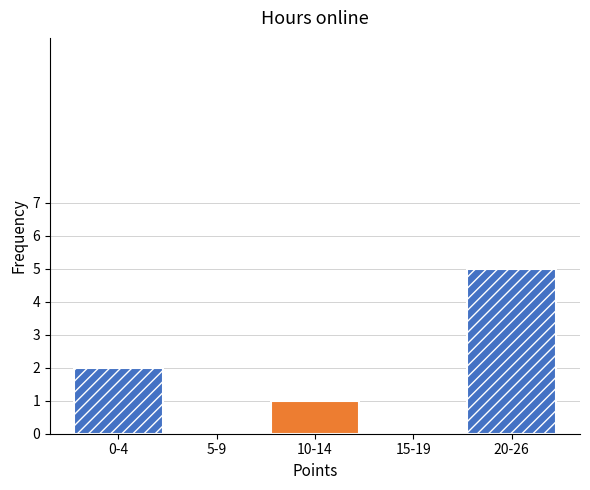

Reading left to right, list all the values displayed in this chart.

0-4=2	5-9=0	10-14=1	15-19=0	20-26=5